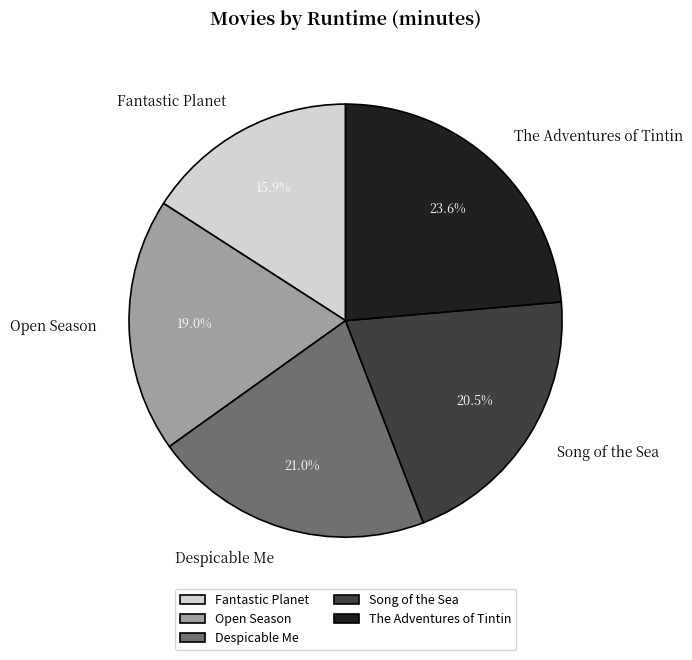

Does Open Season represent more than half of the total?

No